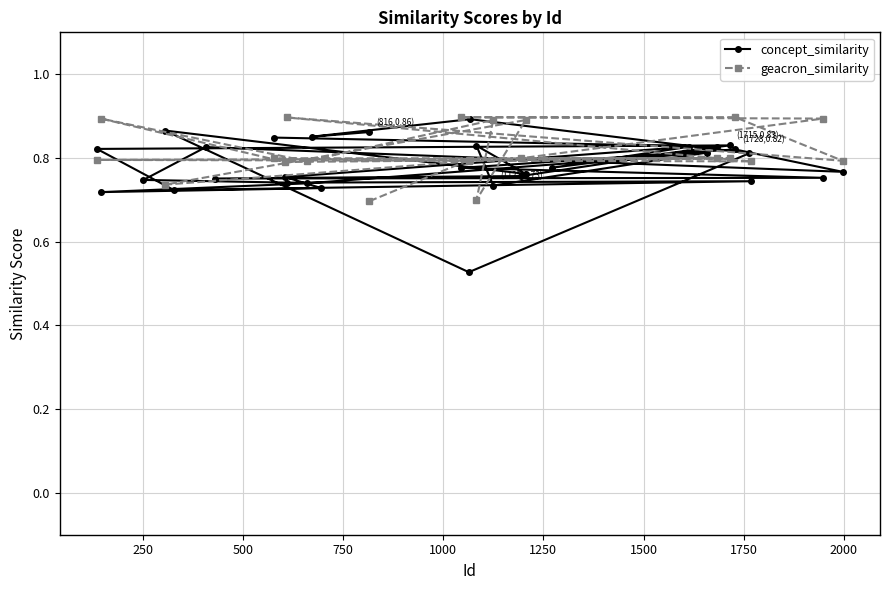

What is the value of the 5th point from the left?

0.5